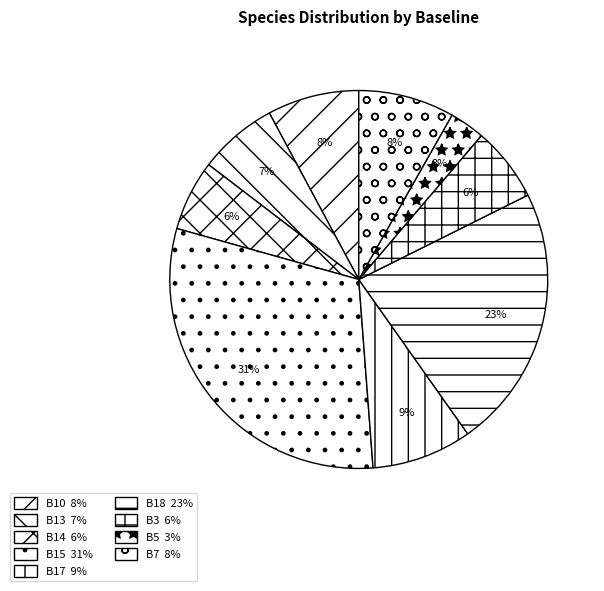

Count the number of slices in the pie.

9